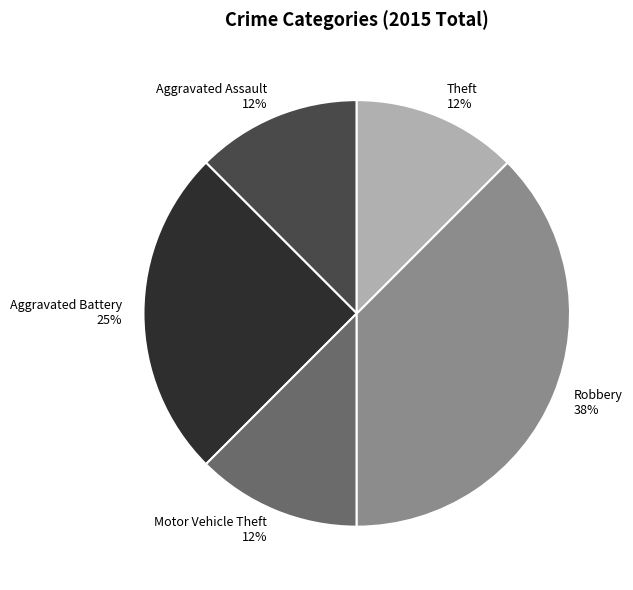

Is there any slice that represents more than half of the pie?

No